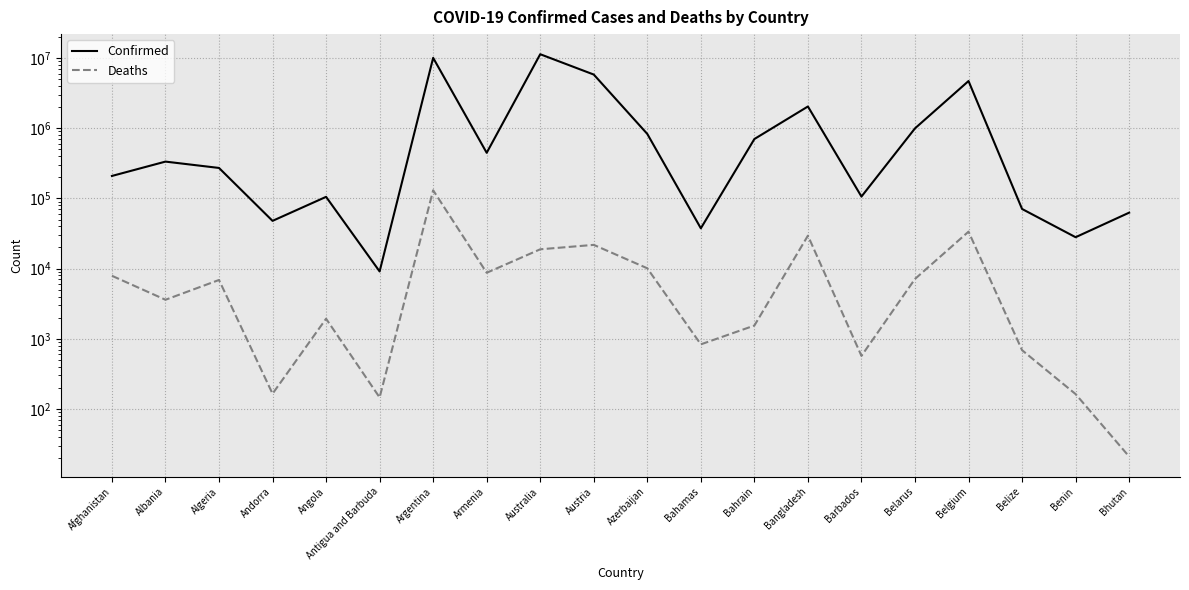

True or false: Confirmed and Deaths intersect in this chart.

False